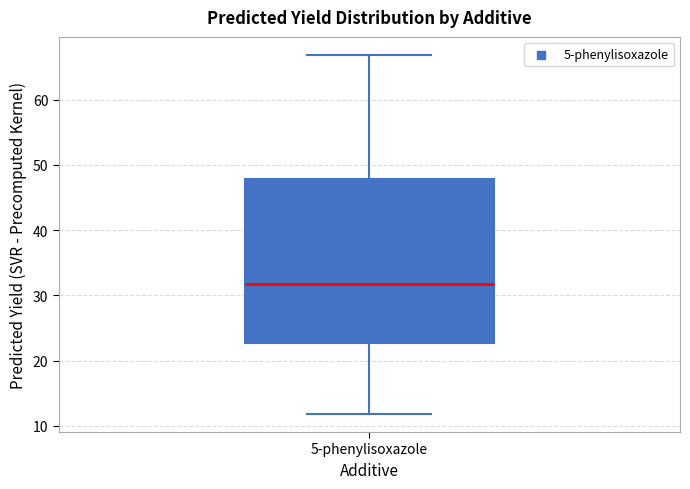

Transcribe this box plot: give where the median line is, the range the box spans, and where the two whiskers end, as read against the y-axis. The values are not printed on the chart, so give them approximately, as read against the axis.

median 32, box 23 to 48, whiskers 12 to 67